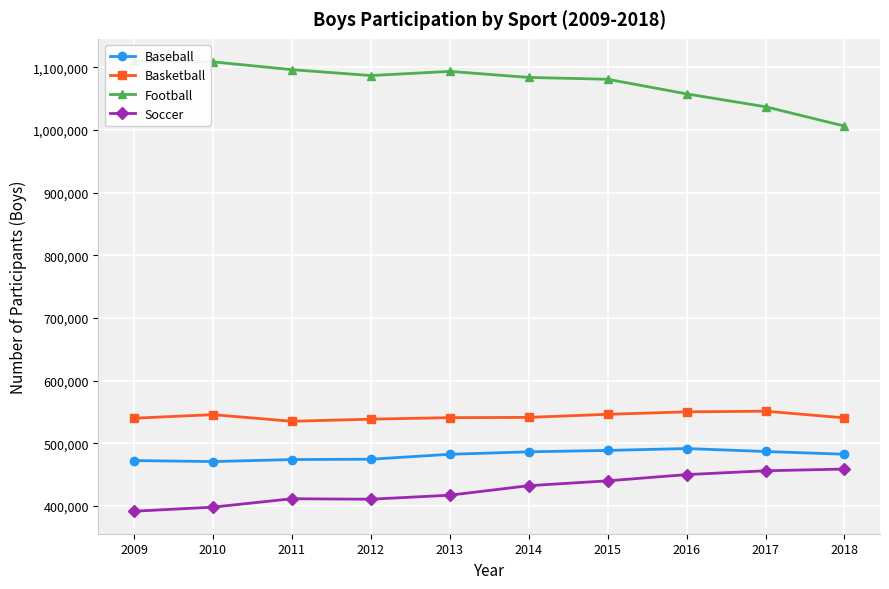

List the series in order of their peak value, lowest first.

Soccer, Baseball, Basketball, Football